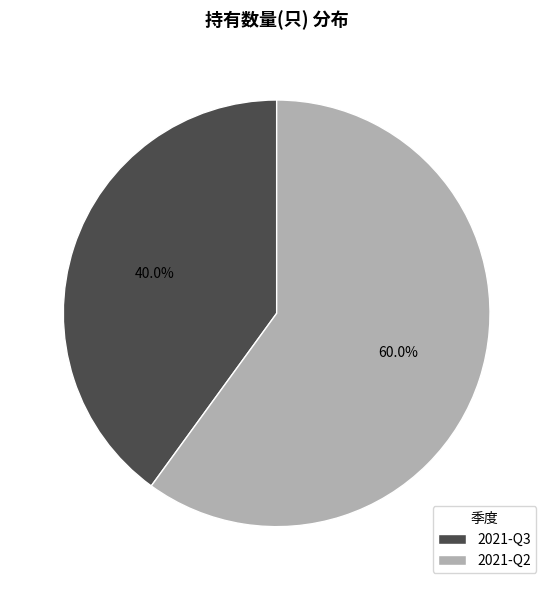

How many segments does this pie chart have?

2